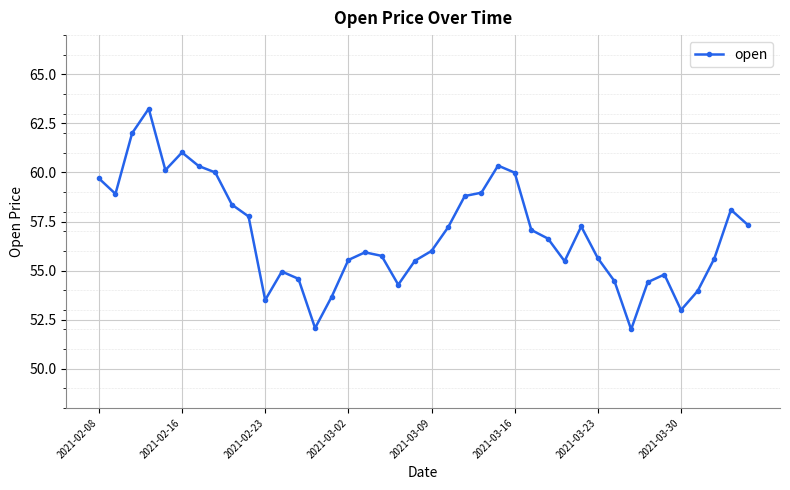

What is the sum of all values?

2274.3